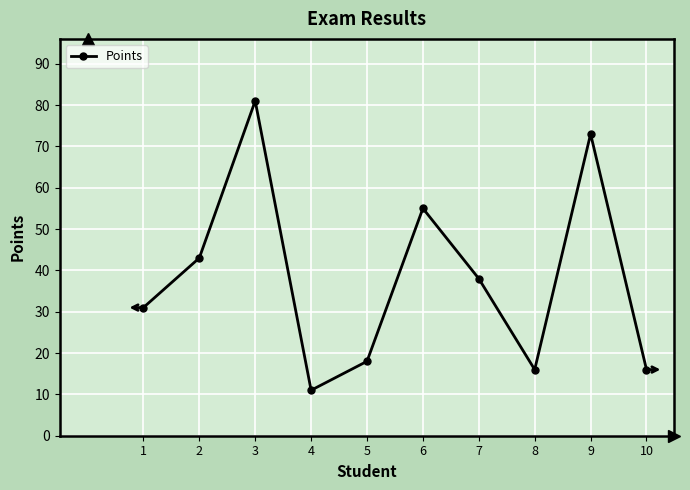

What is the change in value from 3 to 8?

-65